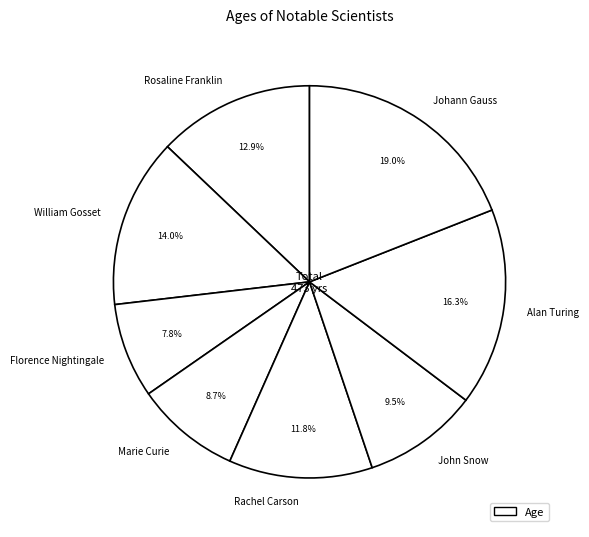

To the nearest percent, what is the difference between the largest and smallest slice percentages?

11%